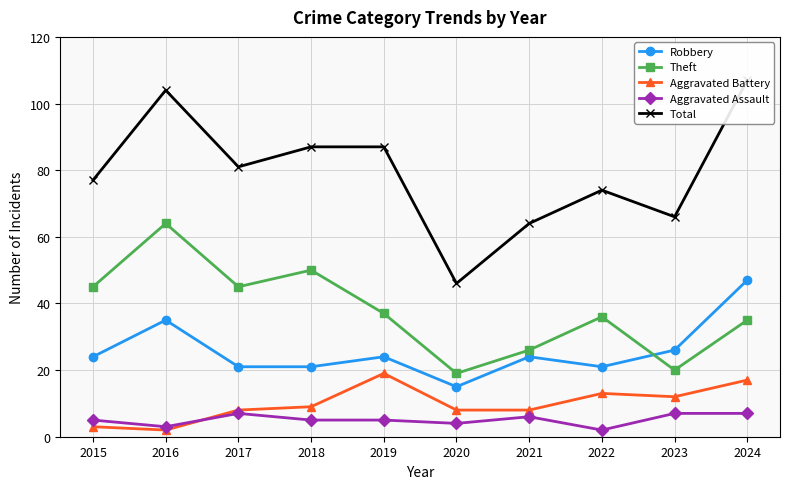

At which category does Aggravated Battery reach its first local peak?

2019